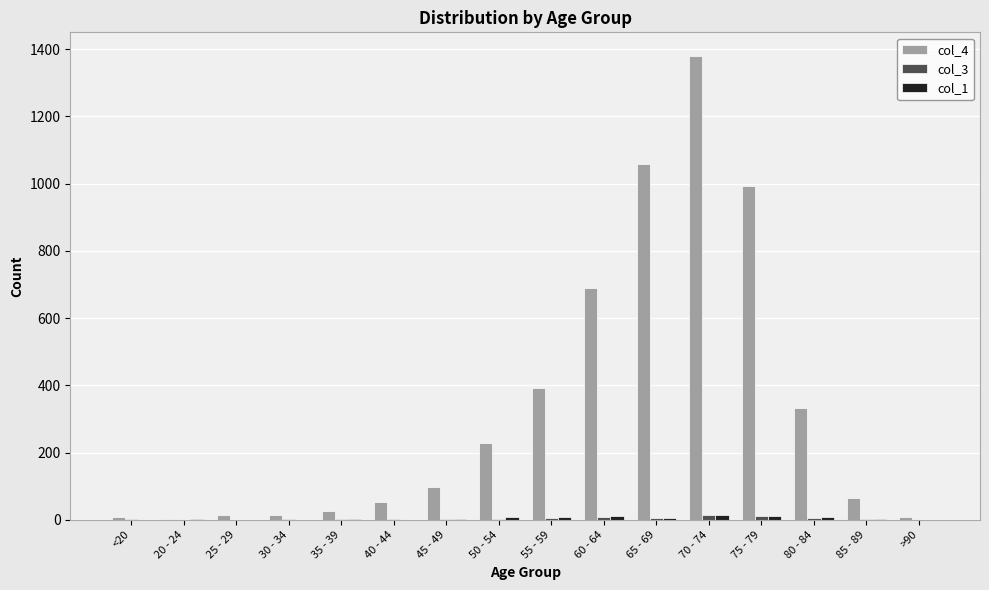

How many distinct data groups are displayed?

3